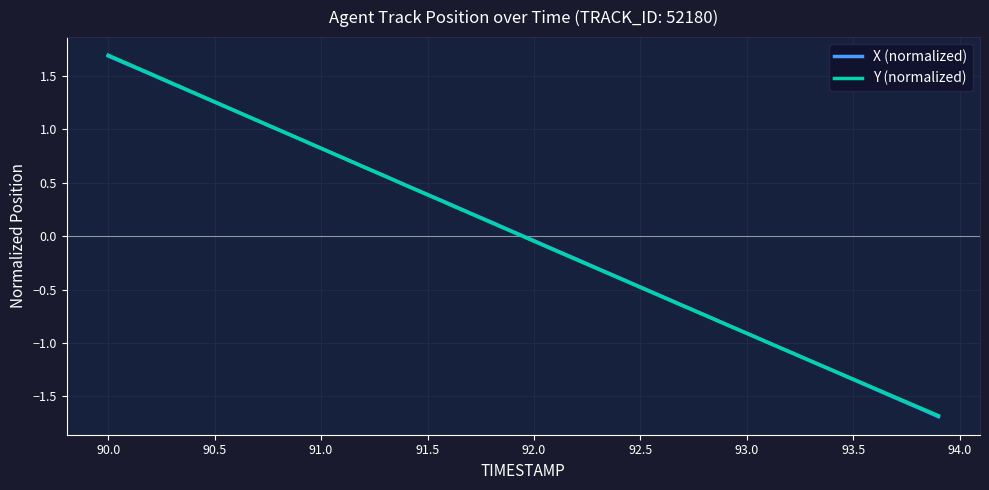

What is the minimum value shown in the chart?

-1.7